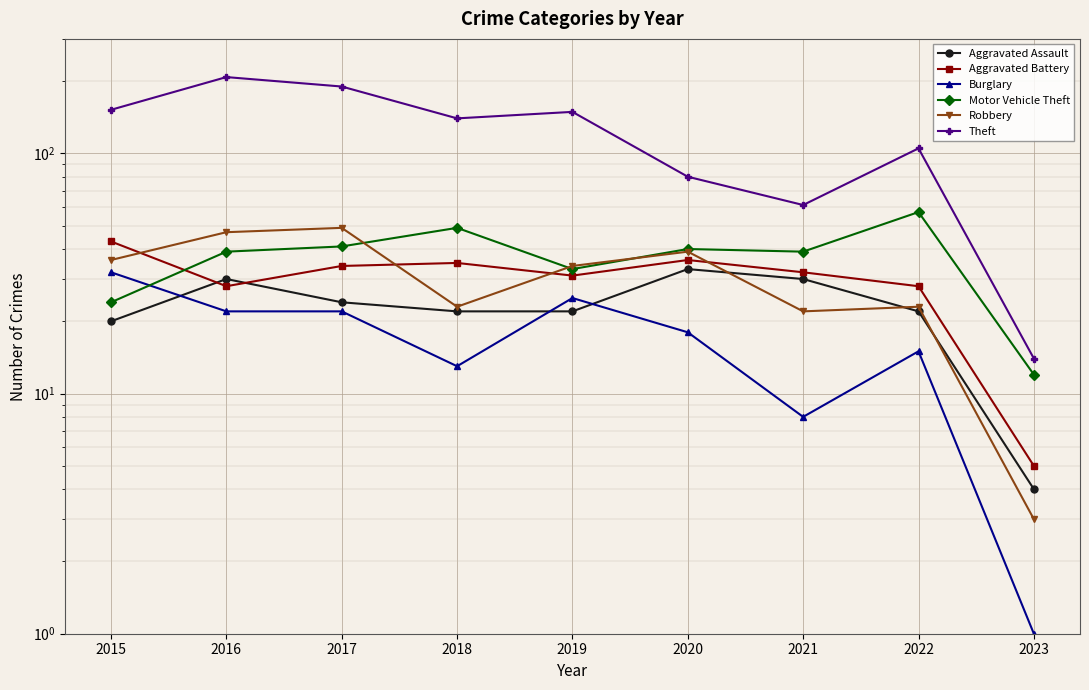

What is the approximate value of Aggravated Assault at 2020, to the nearest 10?

30